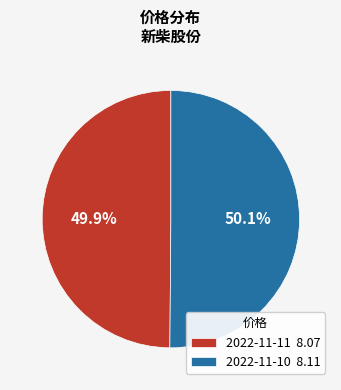

Approximately how many times larger is the value at 2022-11-11 compared to 2022-11-10?

1.0